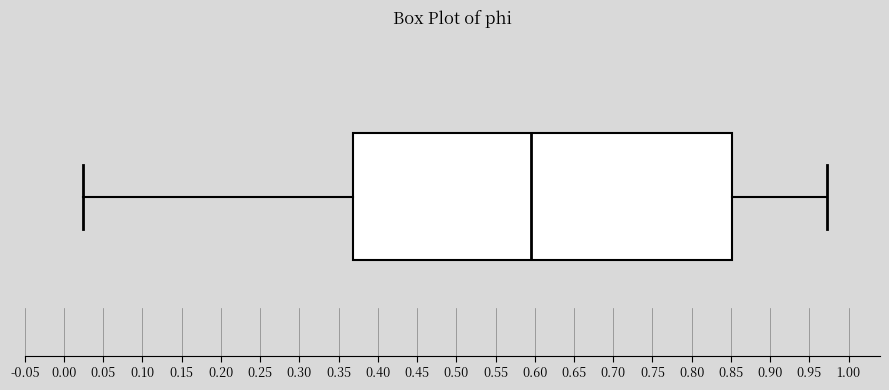

Read this box plot against the x-axis: the position of the median line, the range covered by the box, and the ends of both whiskers. The values are not printed on the chart, so give them approximately, as read against the axis.

median 0.595, box 0.370 to 0.850, whiskers 0.025 to 0.975